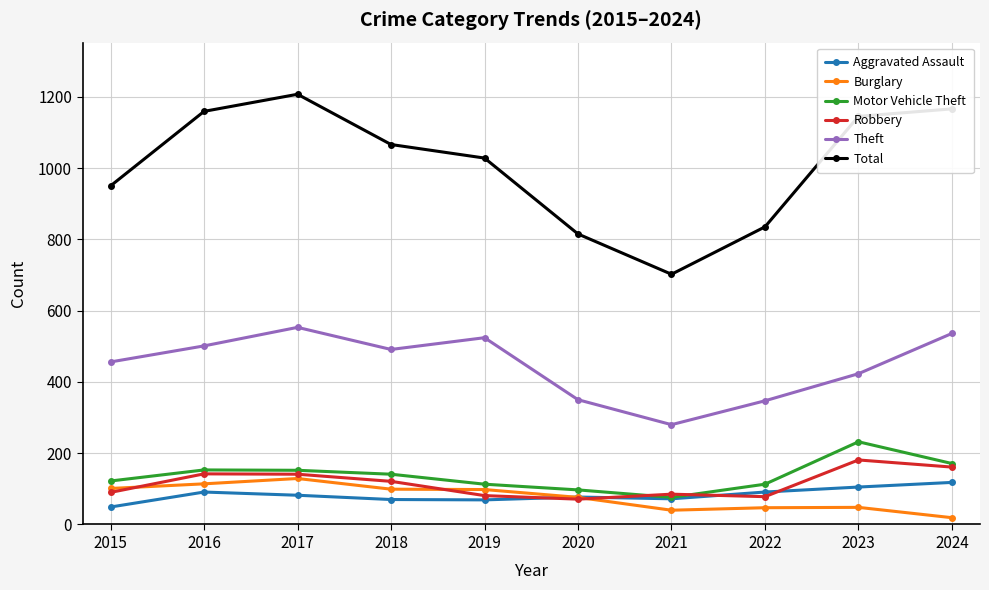

True or false: Total and Burglary cross at least once.

False